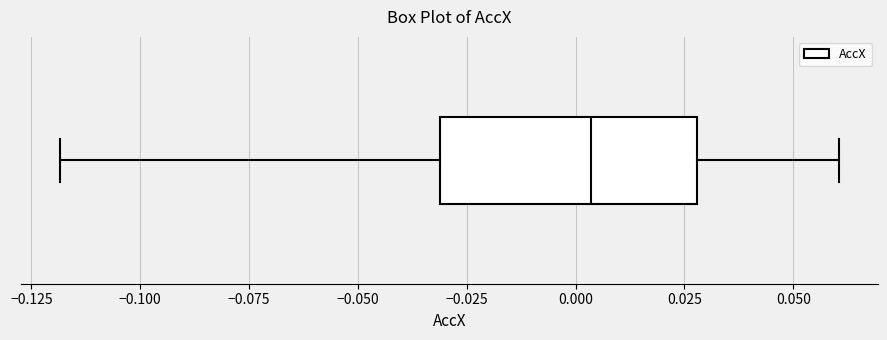

Transcribe this box plot: give where the median line is, the range the box spans, and where the two whiskers end, as read against the x-axis. The values are not printed on the chart, so give them approximately, as read against the axis.

median 0.005, box -0.030 to 0.030, whiskers -0.120 to 0.060